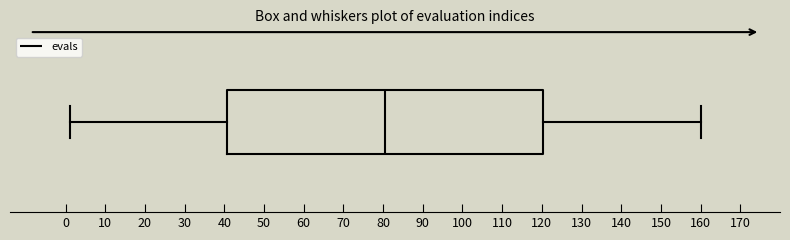

Transcribe this box plot: give where the median line is, the range the box spans, and where the two whiskers end, as read against the x-axis. The values are not printed on the chart, so give them approximately, as read against the axis.

median 81, box 41 to 120, whiskers 1 to 160